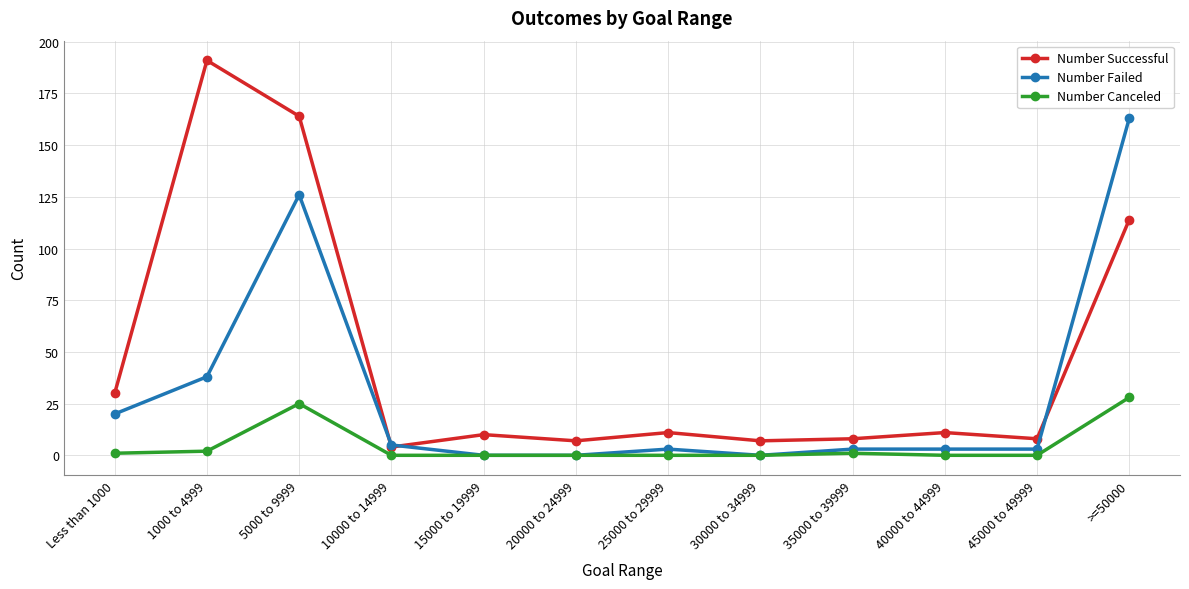

What is the label of the 11th point from the left?

45000 to 49999